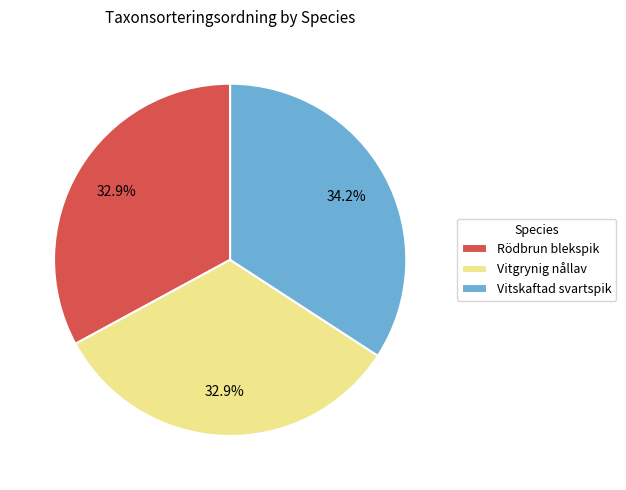

True or false: Vitgrynig nållav accounts for 45% of the total.

False